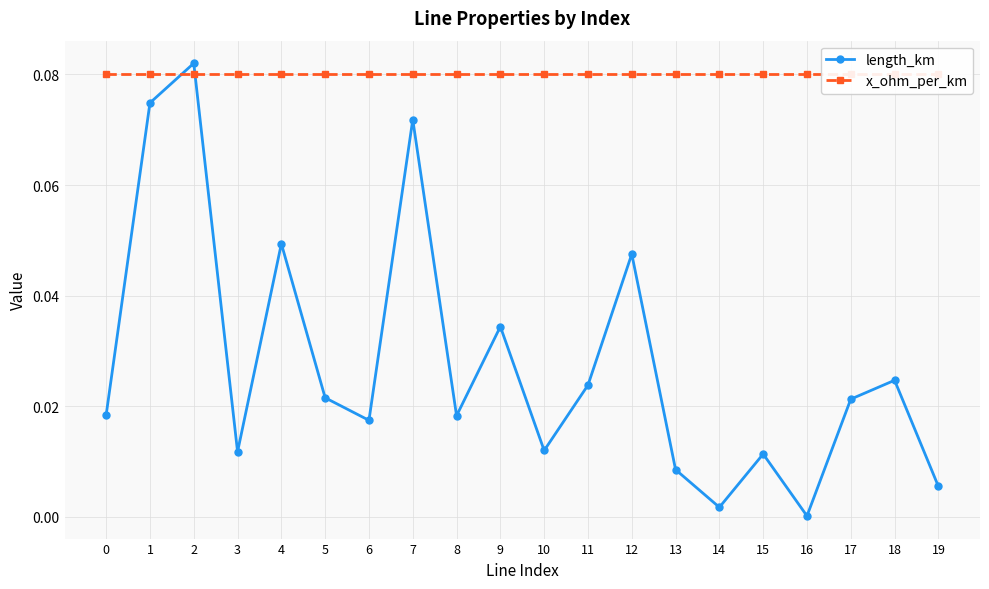

In length_km, how many points are lower than both neighbors (excluding endpoints)?

6